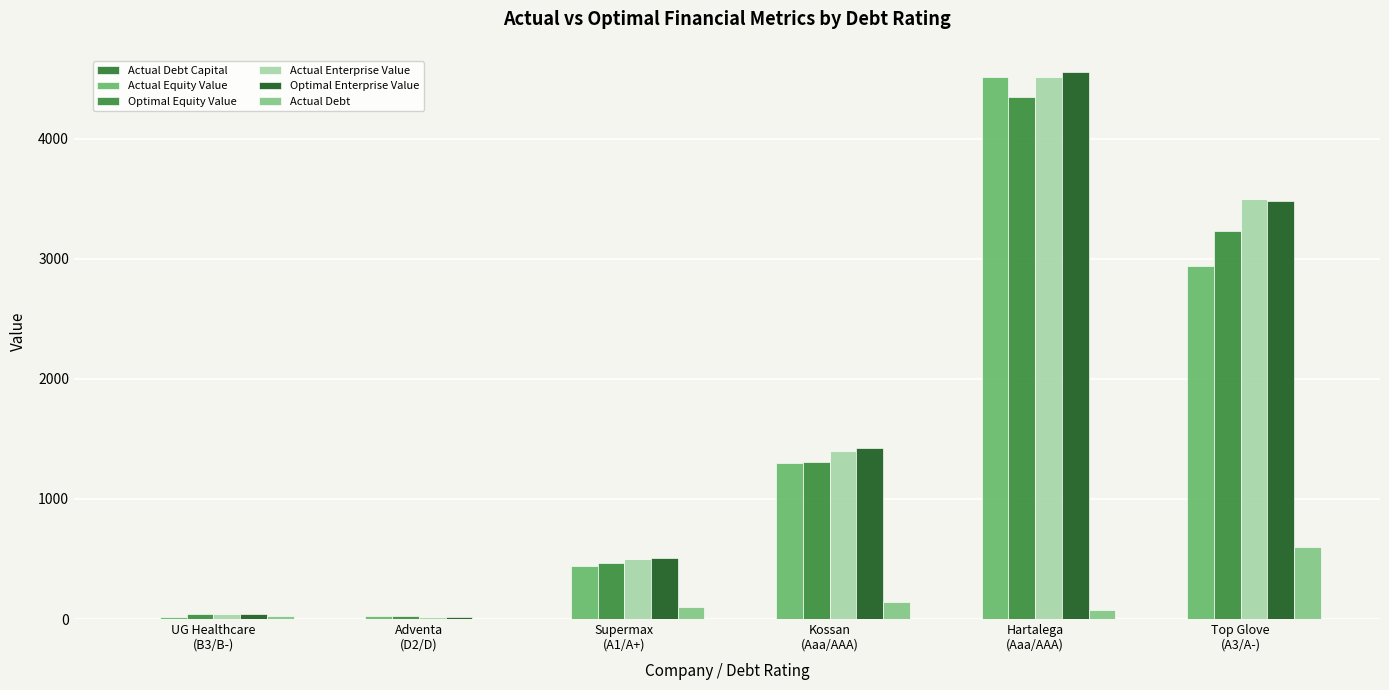

What is the average value of the Actual Debt Capital series?

0.2